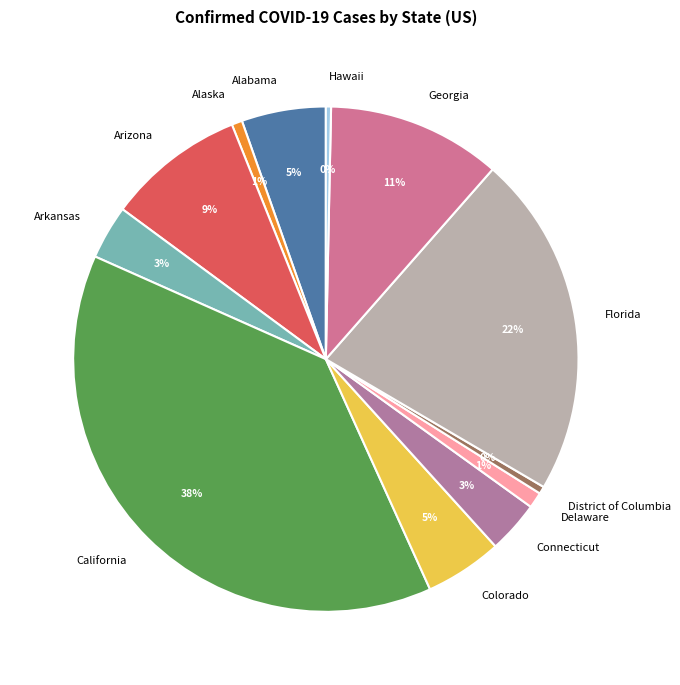

How many slices are in this pie chart?

12